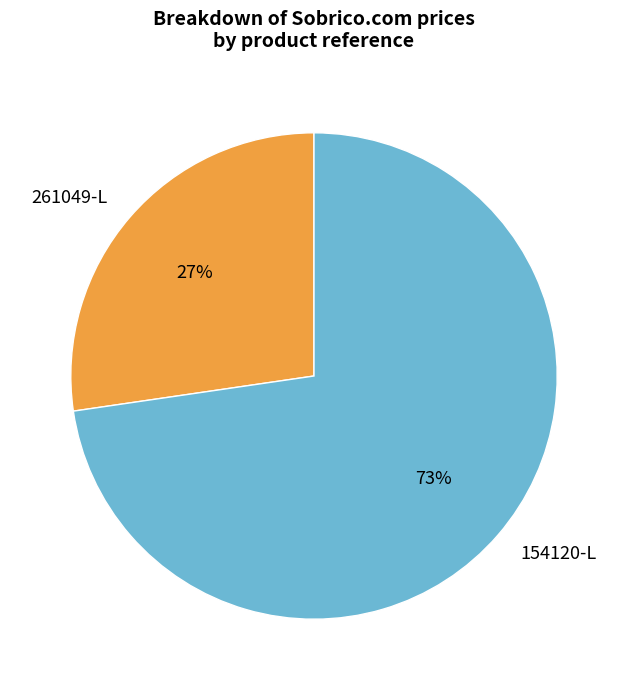

Which slice is the smallest?

261049-L